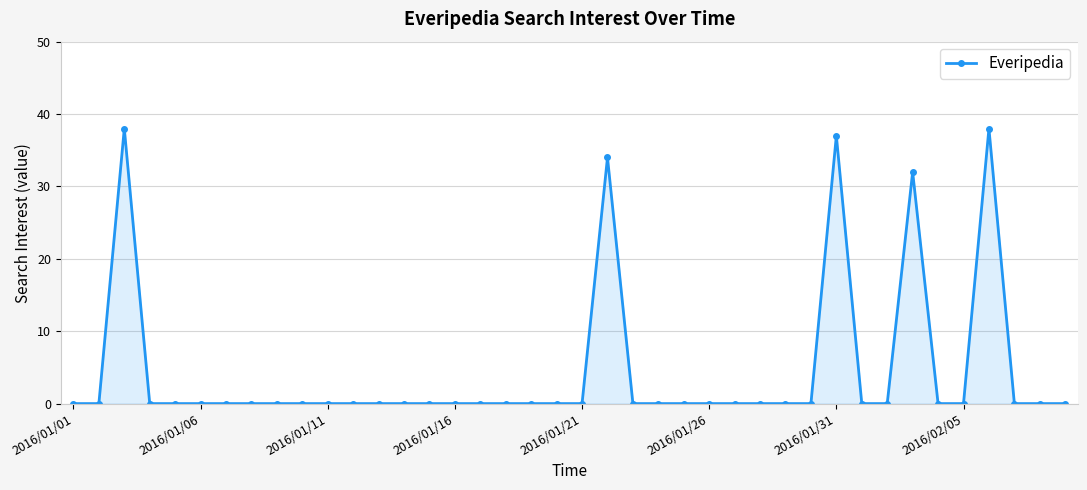

What is the difference between the second highest and minimum values?

38